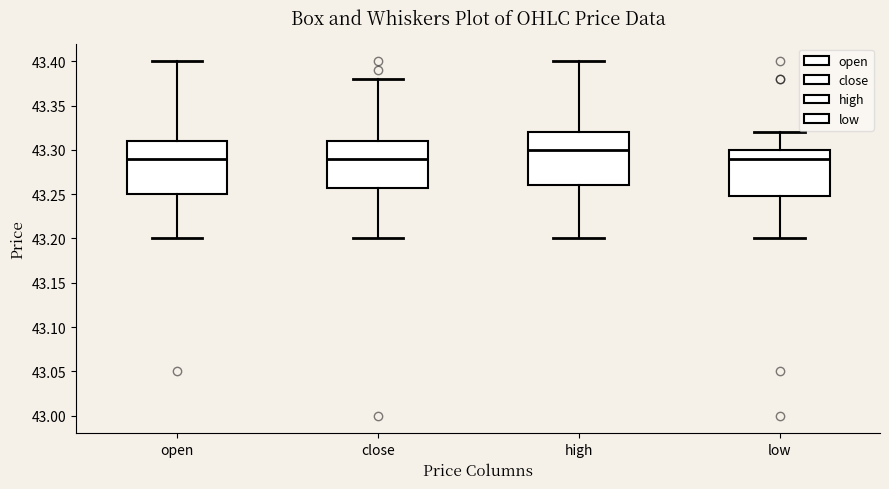

Which box has the highest median line?

high